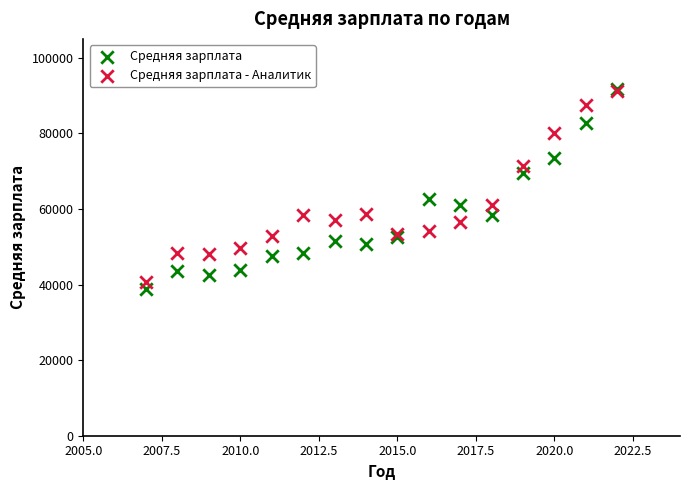

In the Средняя зарплата series, what Y value is closest to 65355?

62675